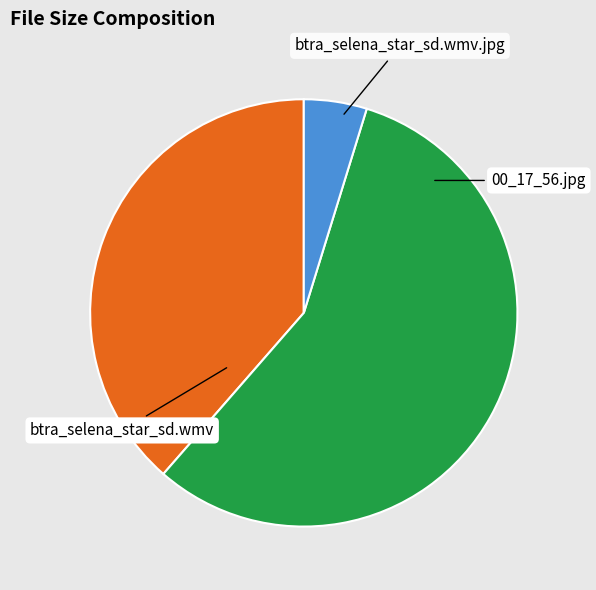

How many slices are in this pie chart?

3